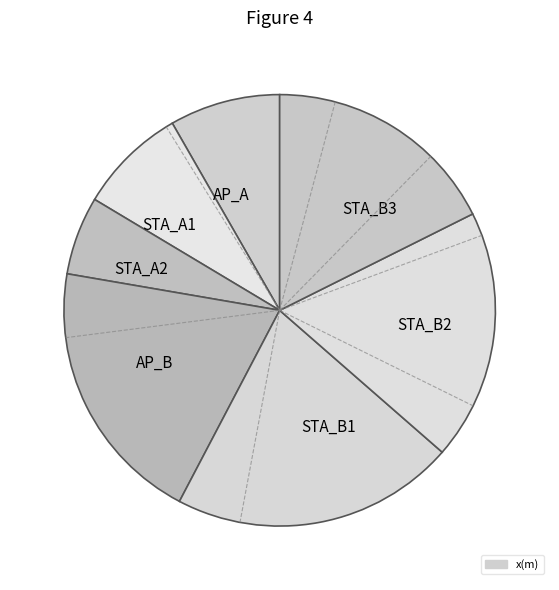

What is the smallest slice in the pie chart?

STA_A2